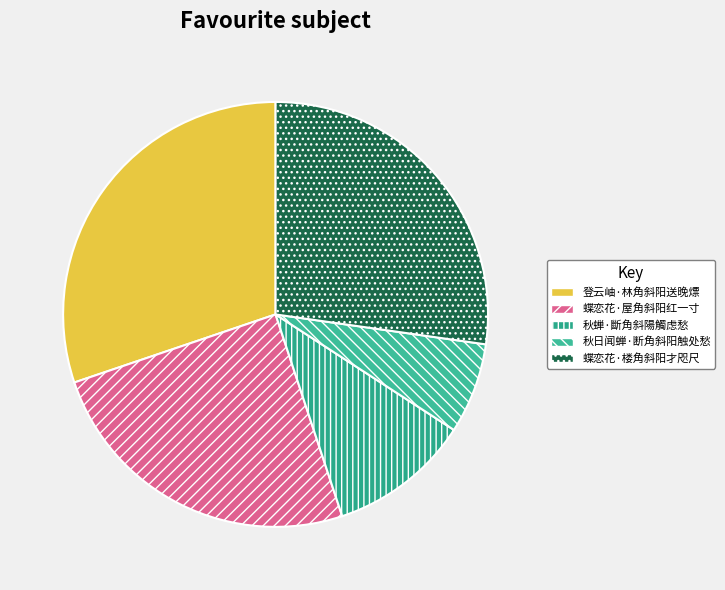

What is the ratio of the value at 蝶恋花·屋角斜阳红一寸 to the value at 秋日闻蝉·断角斜阳触处愁?

3.6